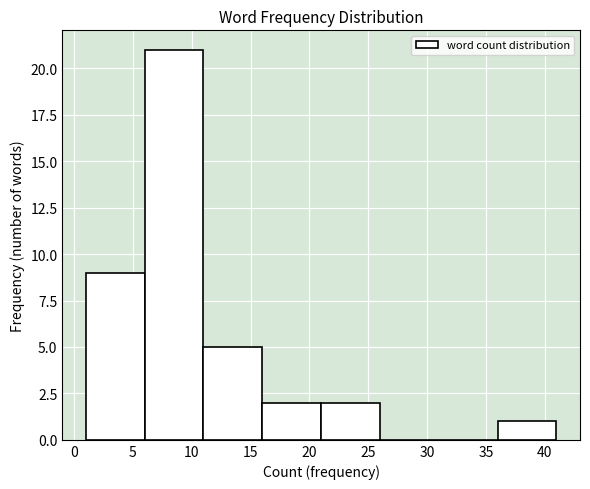

What is the height of the bar covering 1 to 6 on the x-axis? The values are not printed on the chart, so give them approximately, as read against the axis.

9